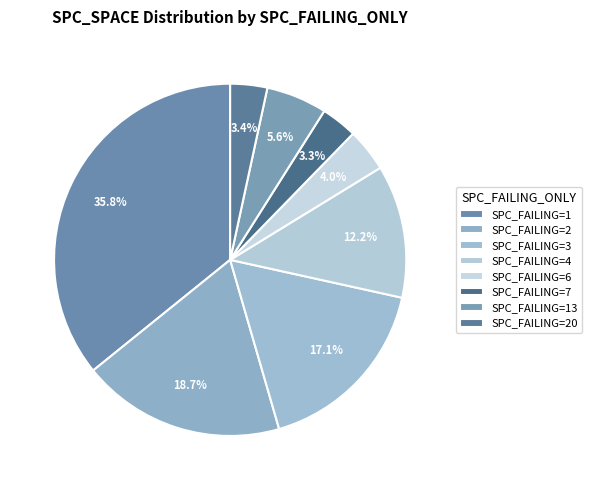

Which category has the biggest portion of the pie?

SPC_FAILING=1